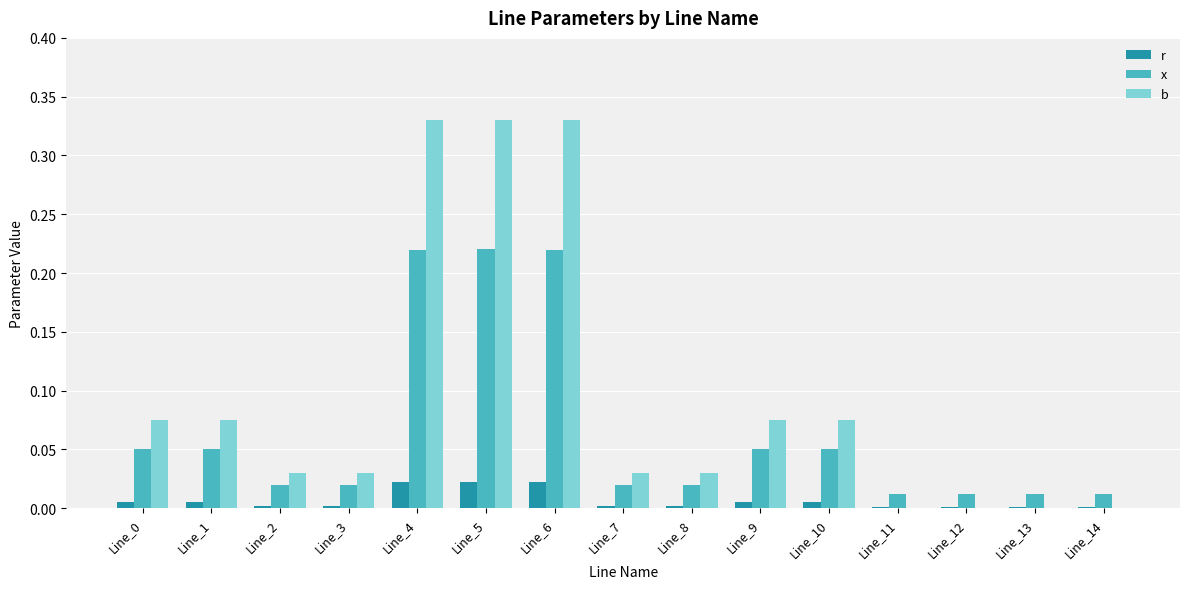

Is the value of x at Line_5 greater than the value of b at Line_11?

Yes